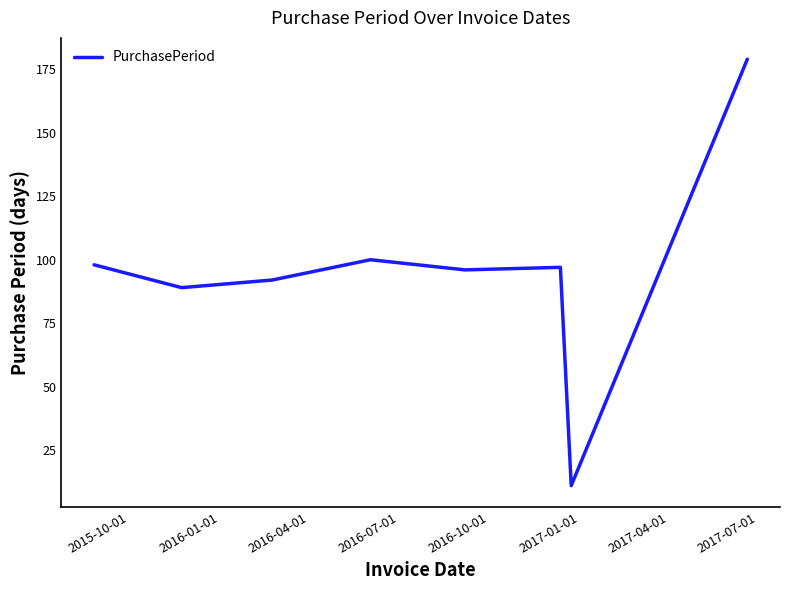

What is the smallest value displayed?

11